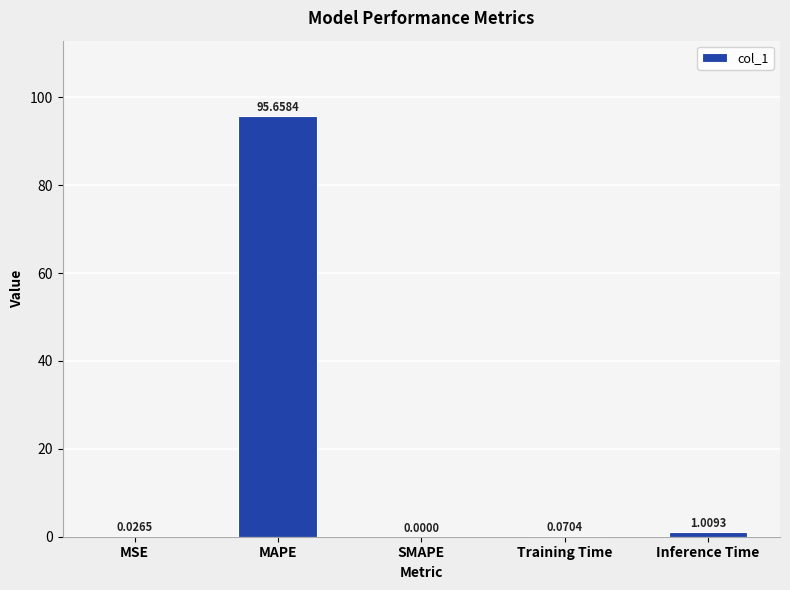

What is the sum of all values?

96.8